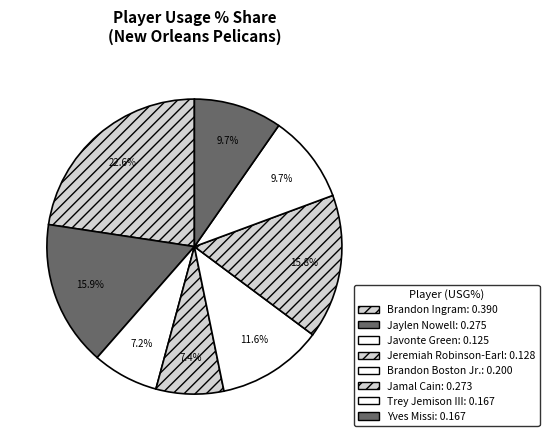

Which category has the biggest portion of the pie?

Brandon Ingram